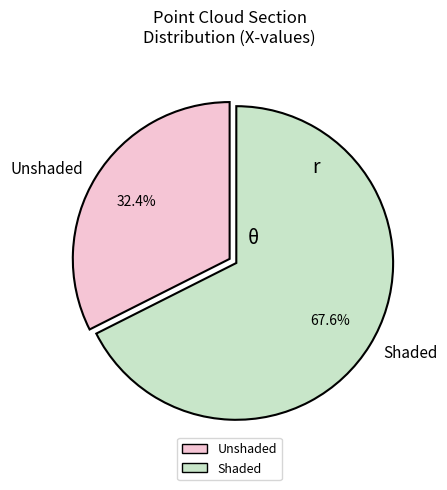

How many slices are in this pie chart?

2